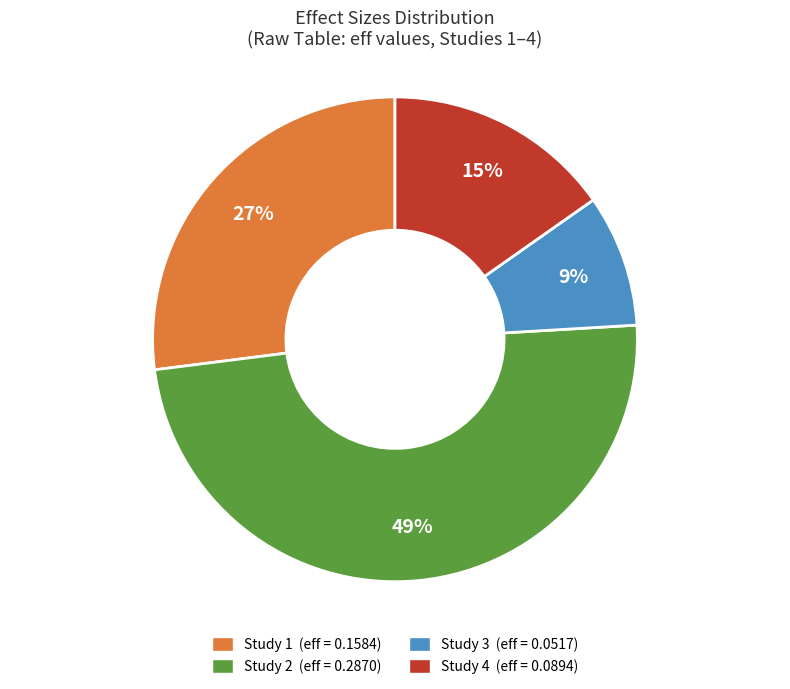

Is there any slice that represents more than half of the pie?

No